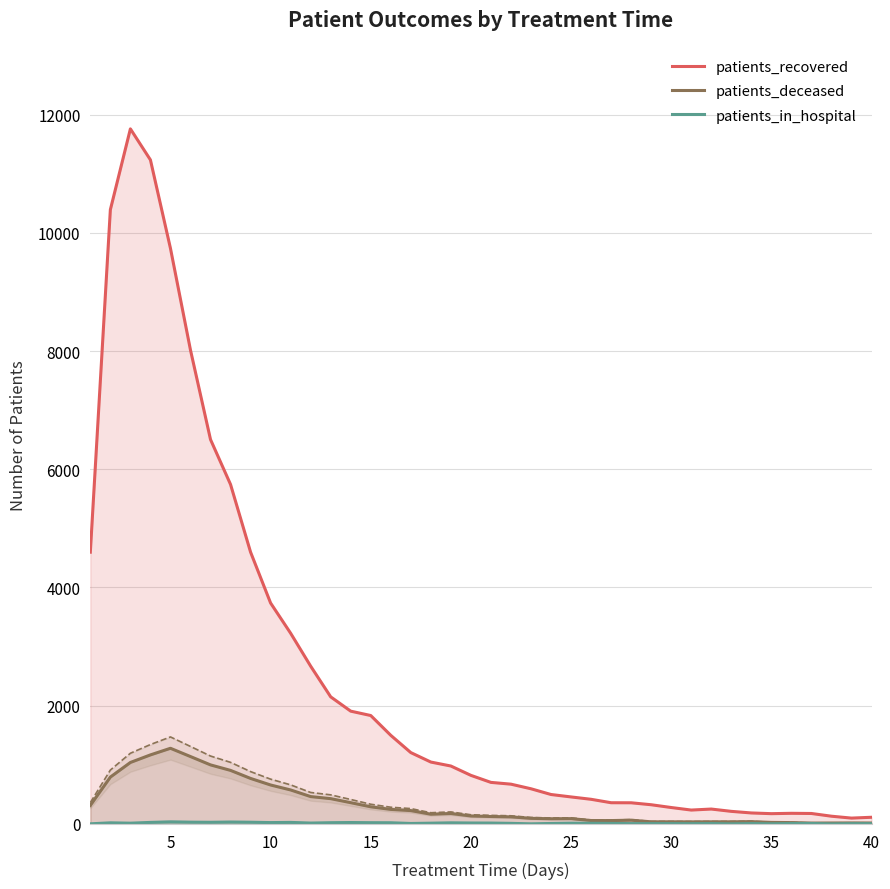

How many data points in patients_in_hospital are less than 13?

20